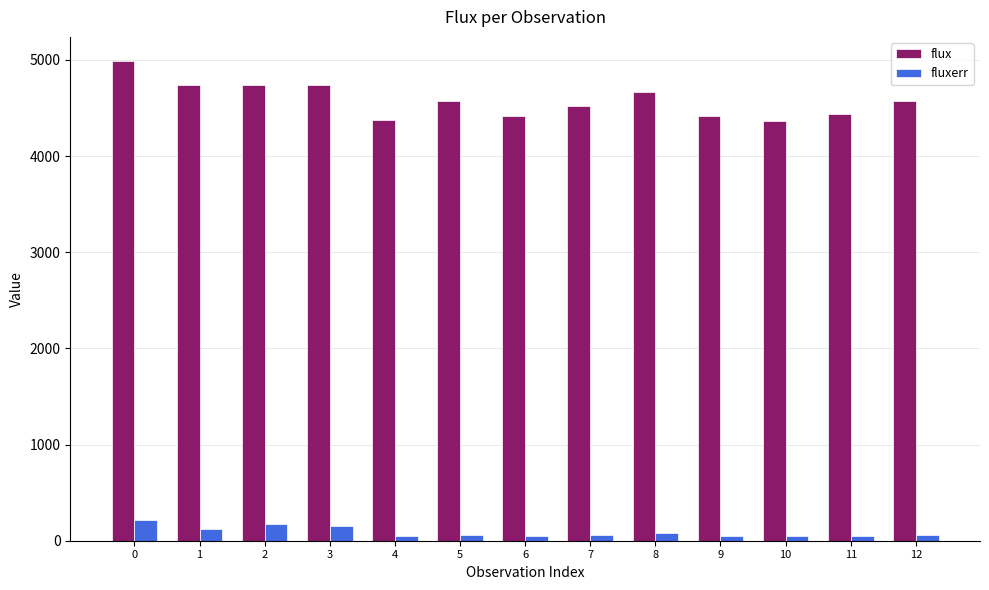

What is the value of the flux bar at the 13th from the left?

4568.7